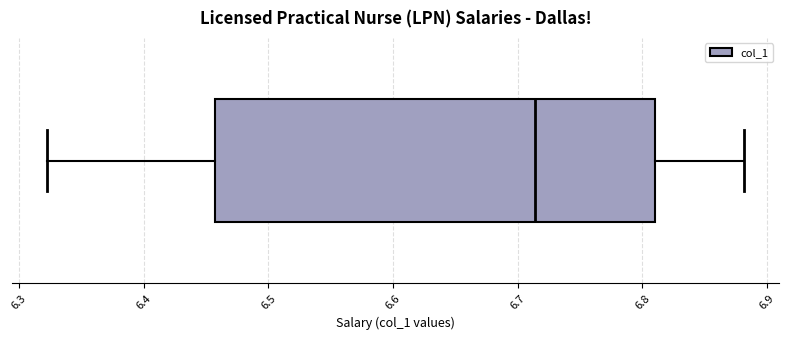

Where is the left edge of the box on the x-axis? The values are not printed on the chart, so give them approximately, as read against the axis.

6.46